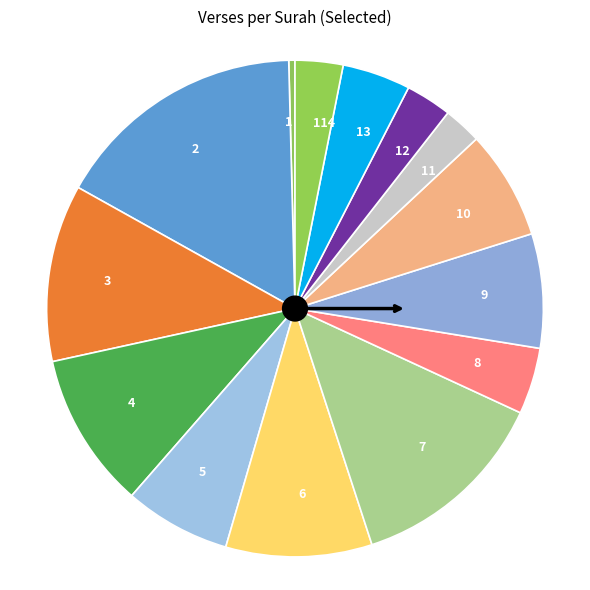

How many slices are in this pie chart?

14